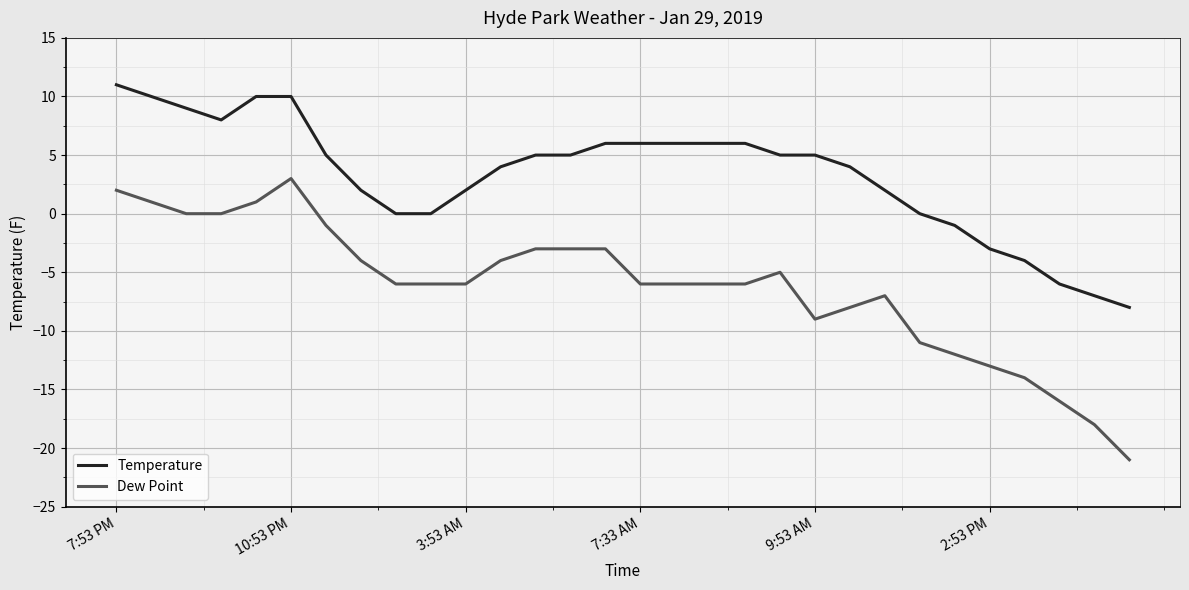

True or false: Dew Point and Temperature intersect in this chart.

False